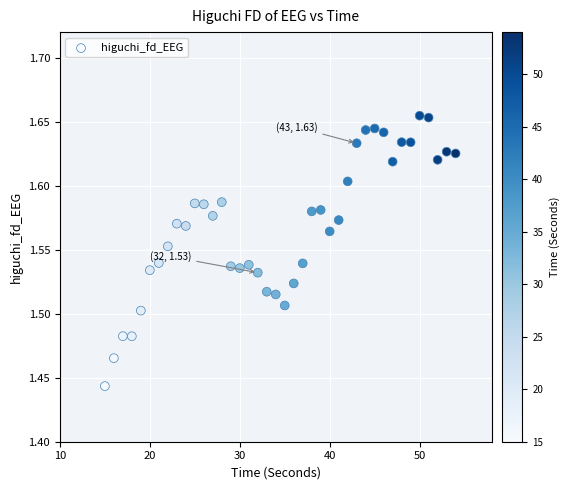

What is the range of X values (max minus min)?

39.0